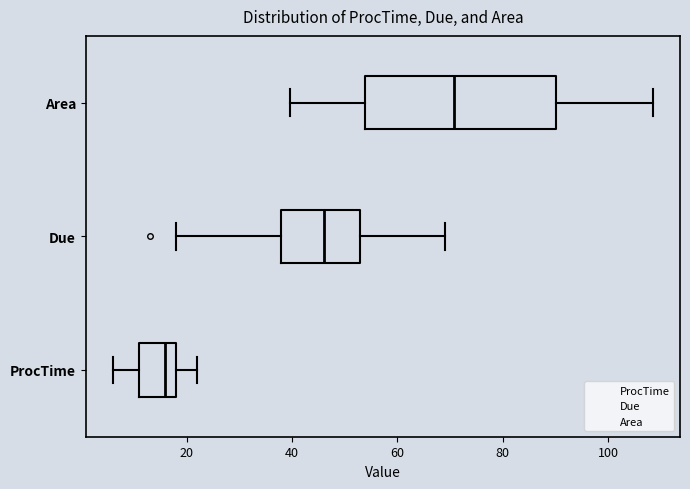

Which box's median line is the furthest to the right?

Area